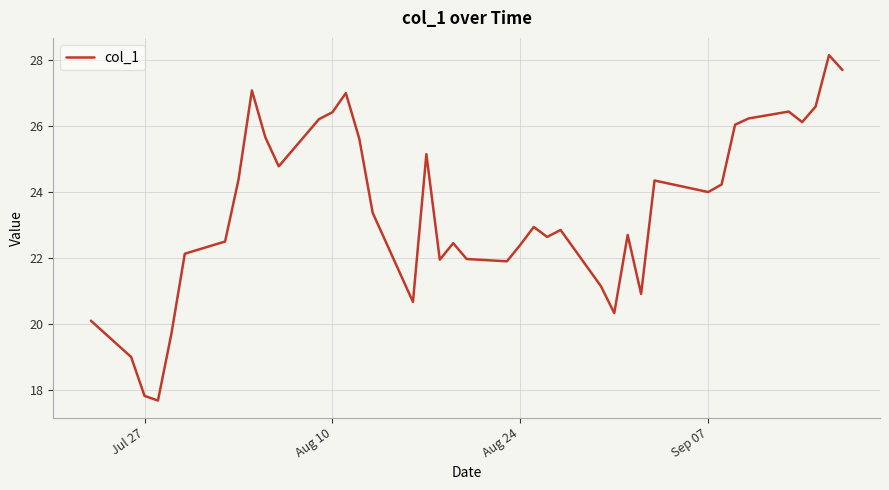

What is the greatest value displayed?

28.1